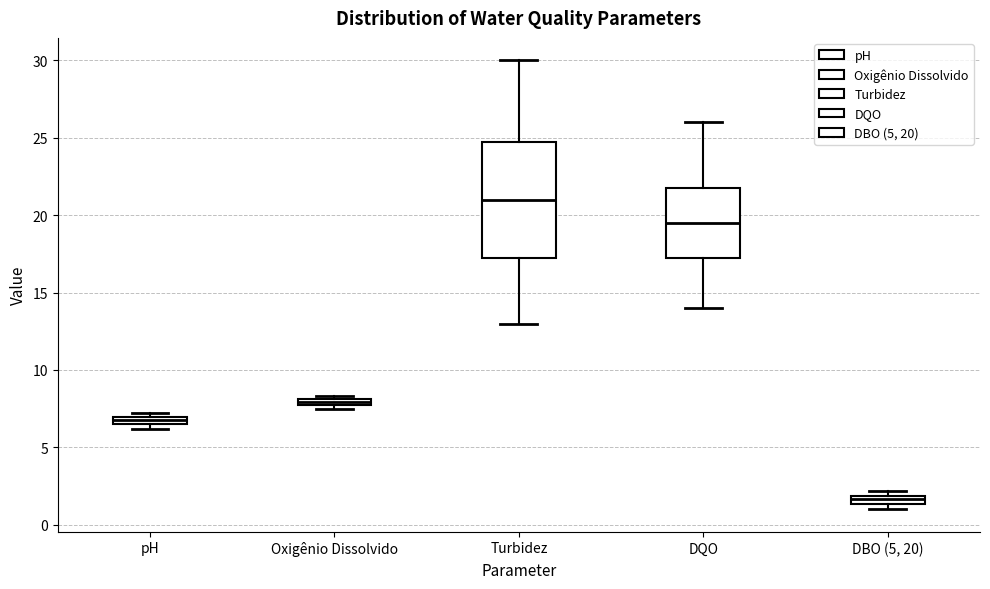

Which box has the lowest median line?

DBO (5, 20)